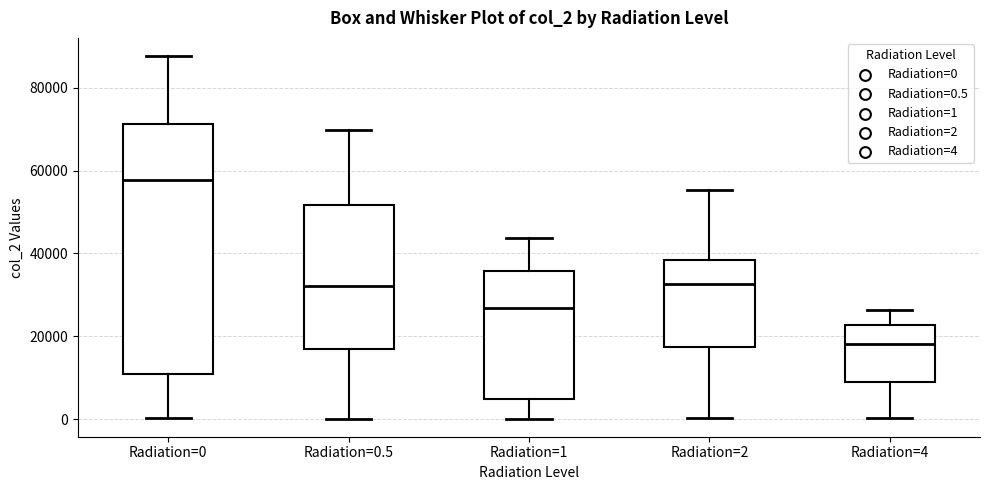

Reading left to right, read every box against the y-axis: the position of its median line, the range the box covers, and the ends of its whiskers. The values are not printed on the chart, so give them approximately, as read against the axis.

Radiation=0: median 58000, box 10000 to 72000, whiskers 0 to 88000
Radiation=0.5: median 32000, box 16000 to 52000, whiskers 0 to 70000
Radiation=1: median 26000, box 4000 to 36000, whiskers 0 to 44000
Radiation=2: median 32000, box 18000 to 38000, whiskers 0 to 56000
Radiation=4: median 18000, box 10000 to 22000, whiskers 0 to 26000